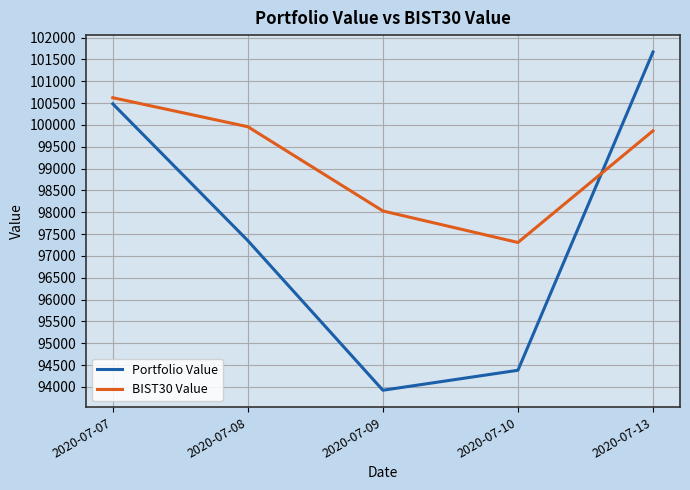

What is the difference between the highest and lowest values at 2020-07-08?

2608.9